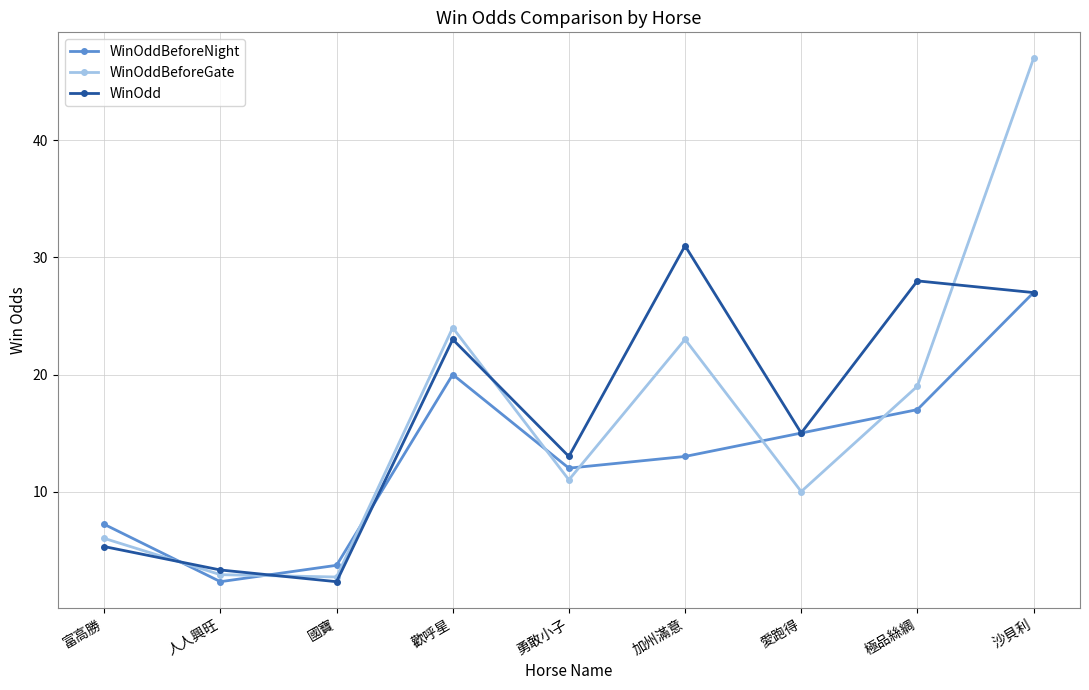

Which series has the largest range (max minus min)?

WinOddBeforeGate